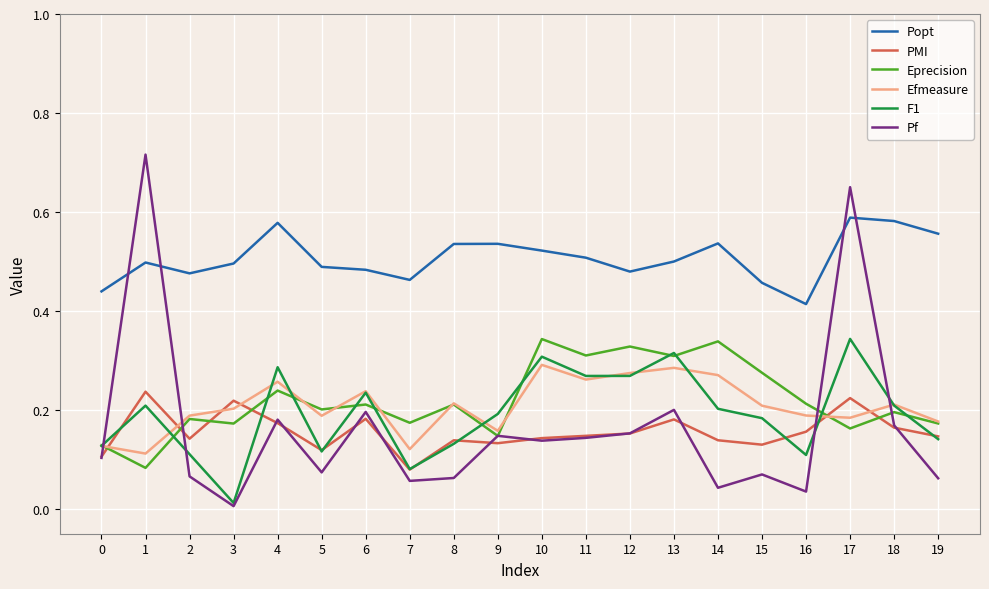

Which category has the lowest value in the Popt series?

16